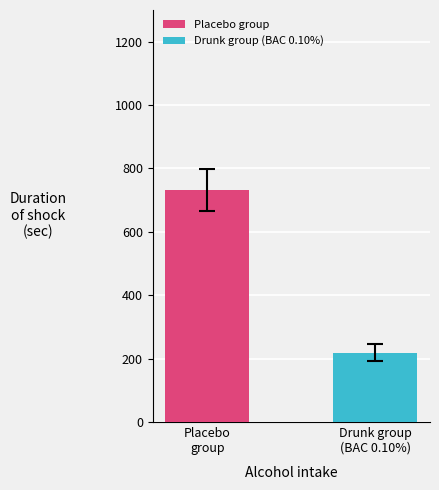

What is the greatest value displayed?

731.5